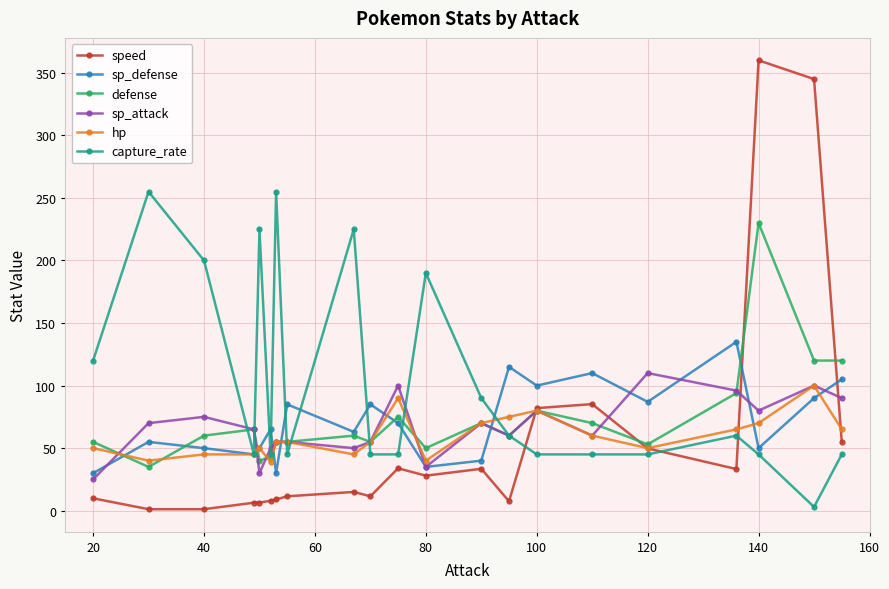

True or false: sp_attack has more than 0 points higher than both neighbors.

True